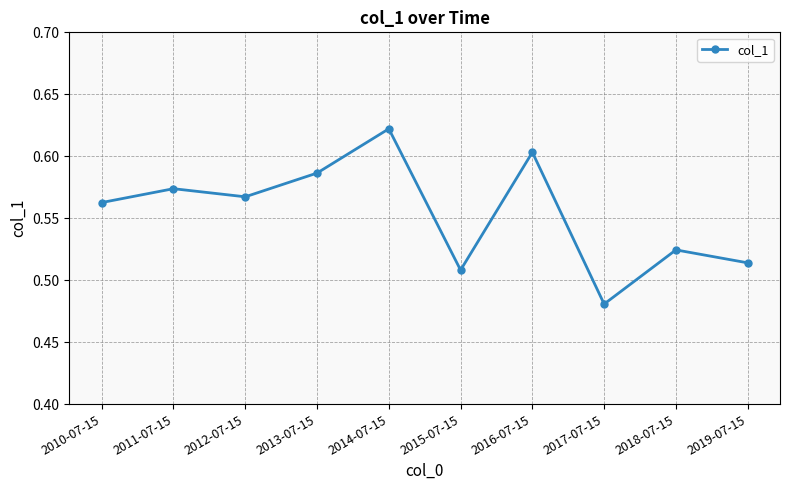

How many points are lower than both their immediate neighbors (excluding endpoints)?

3